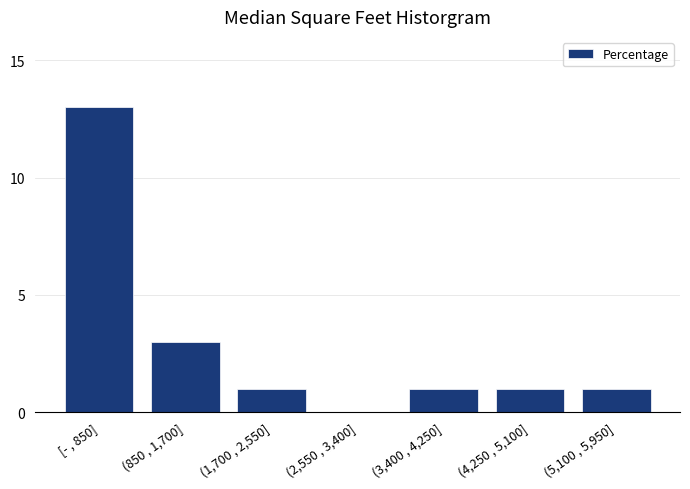

Reading right to left, what are all the values shown in this chart?

(5,100 , 5,950]=1	(4,250 , 5,100]=1	(3,400 , 4,250]=1	(2,550 , 3,400]=0	(1,700 , 2,550]=1	(850 , 1,700]=3	[- , 850]=13